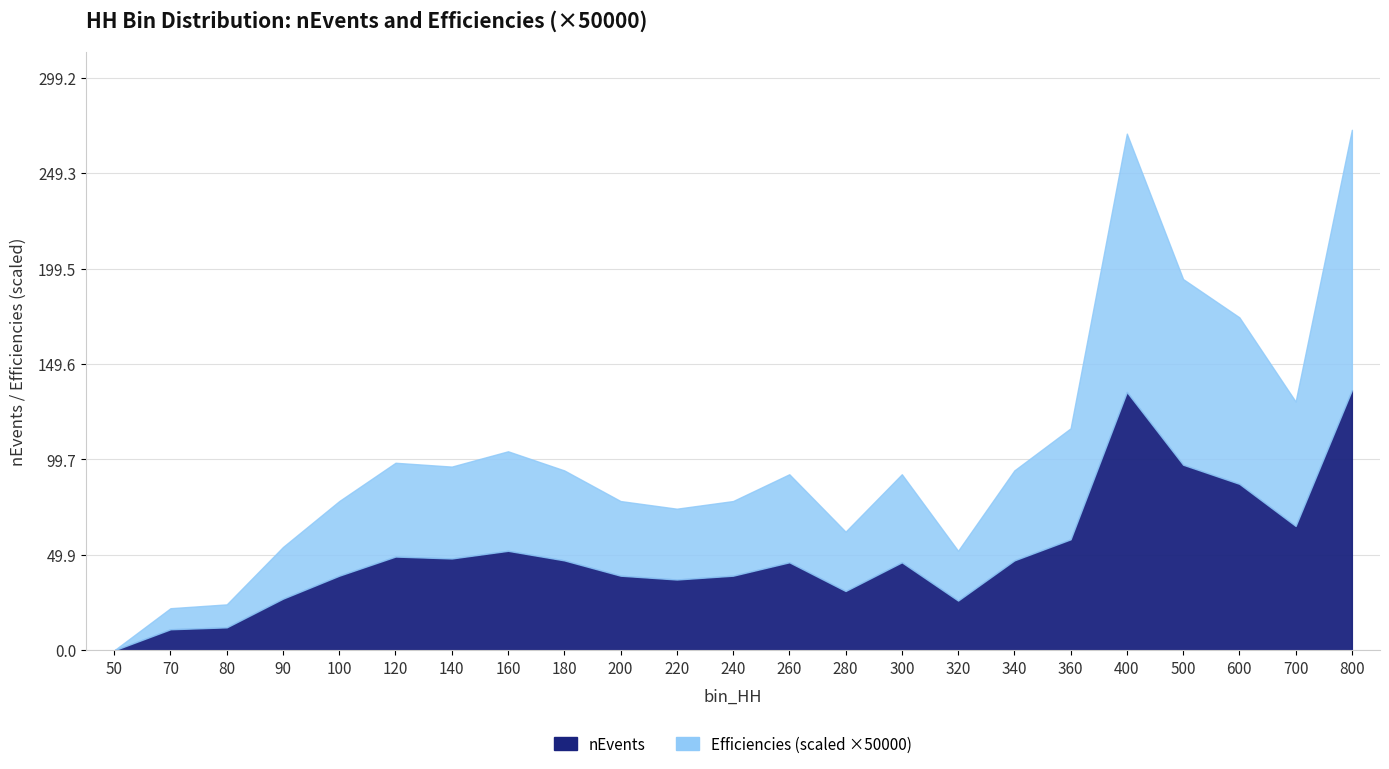

How many data points does each series have?

23